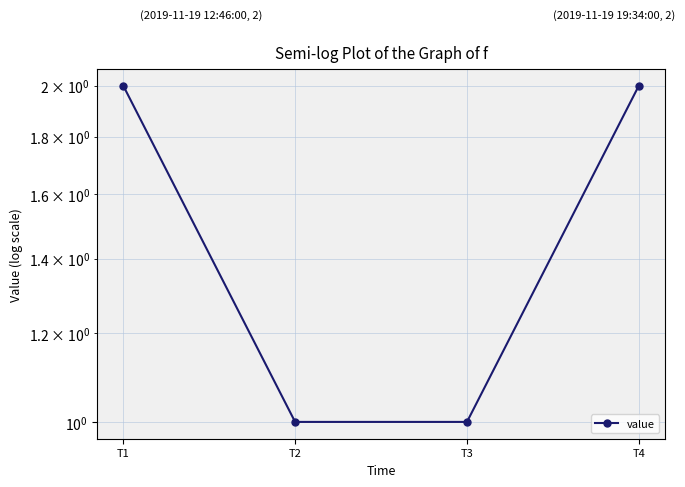

Rank the categories by value from highest to lowest.

T1, T4, T2, T3